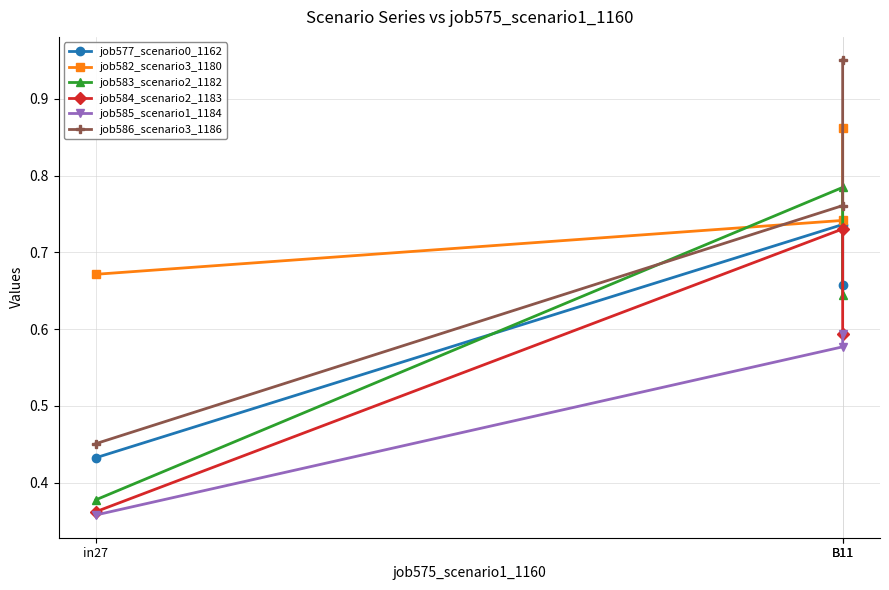

Is this an area chart (filled region under the line)?

No